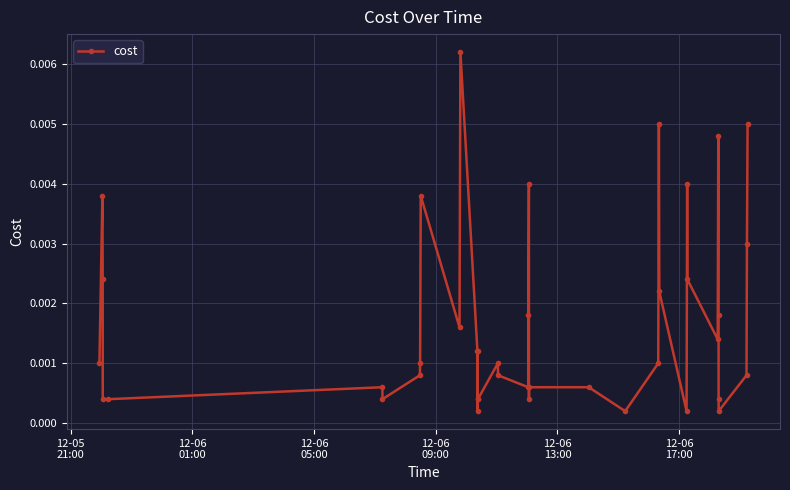

True or false: there are more than 0 points higher than both neighbors.

True